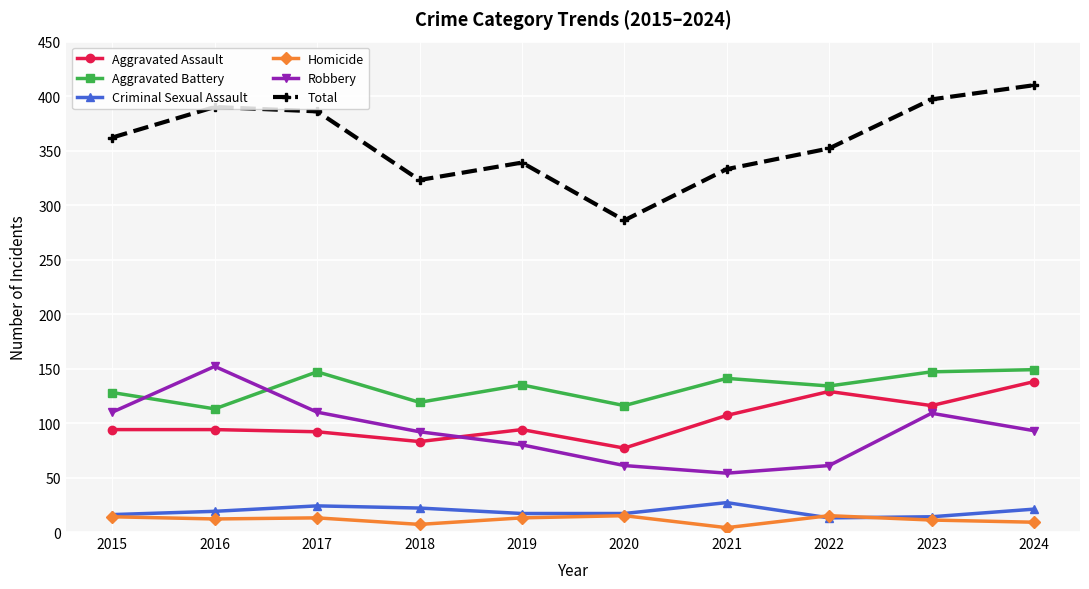

Read the Total value at 2023.

397